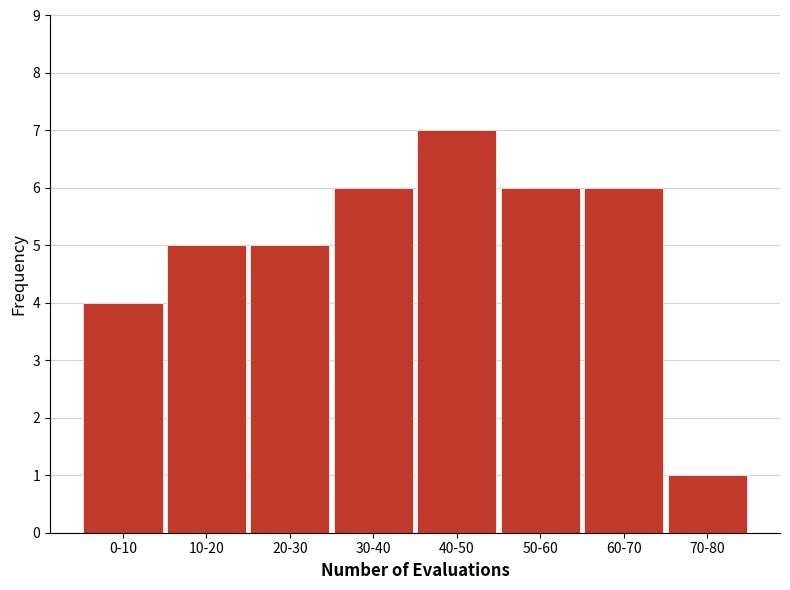

Reading left to right, transcribe all the data shown in this chart.

4	5	5	6	7	6	6	1